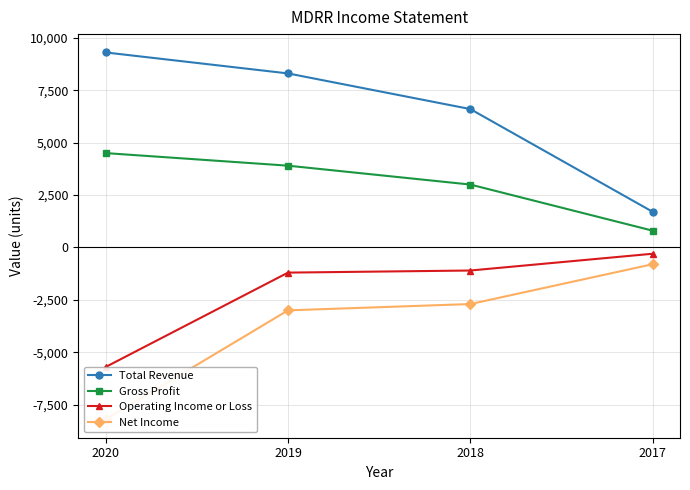

Which series changed the most between 2020 and 2019?

Net Income